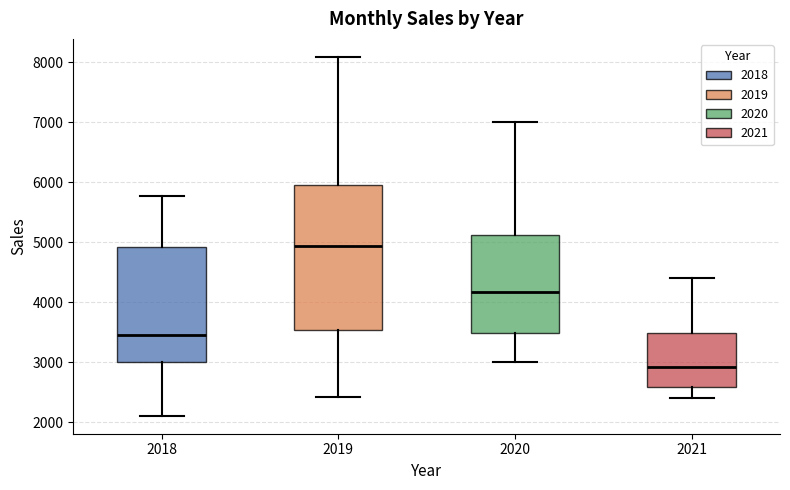

Which box is the tallest, from its lower edge to its upper edge?

2019